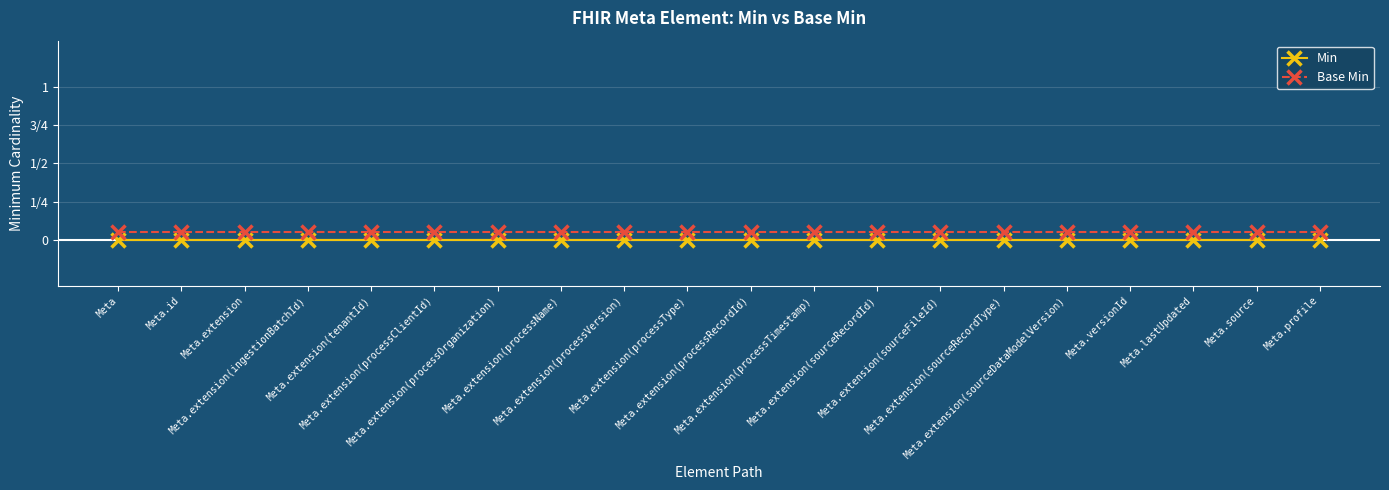

Between Meta.extension(processOrganization) and Meta.extension(sourceDataModelVersion), which series saw the biggest shift?

Min